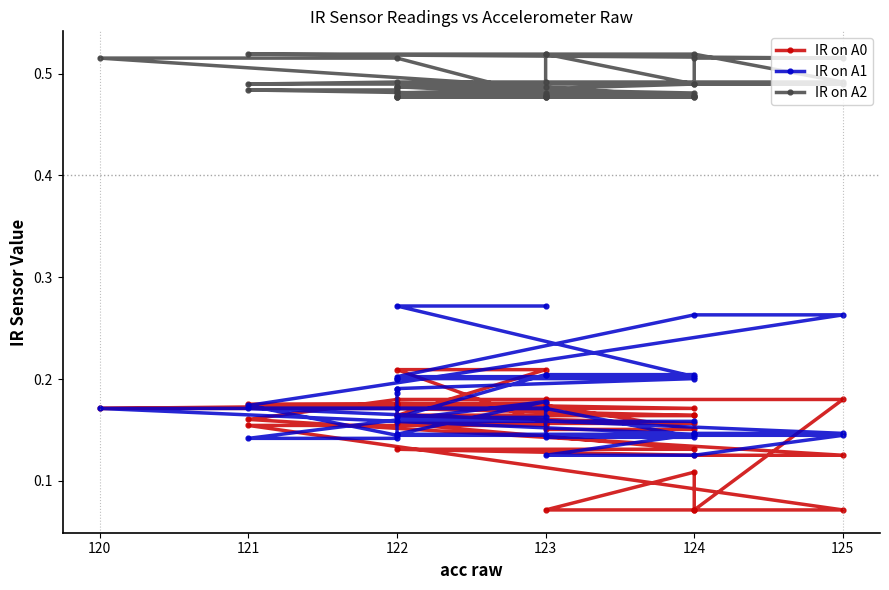

How many IR on A1 values are between 0 and 1?

40